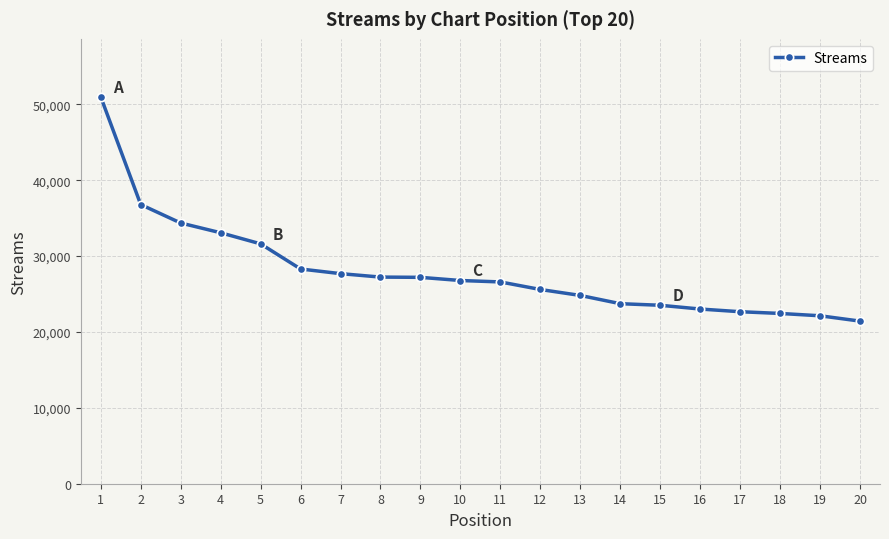

What is the minimum value shown in the chart?

21429